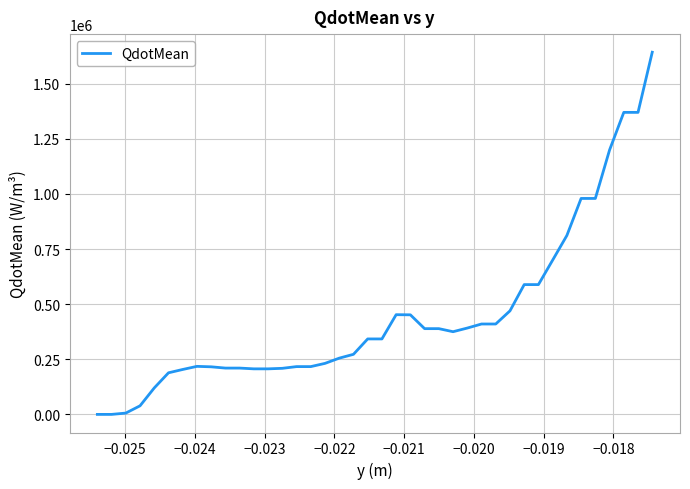

Does the chart have visible grid lines?

Yes